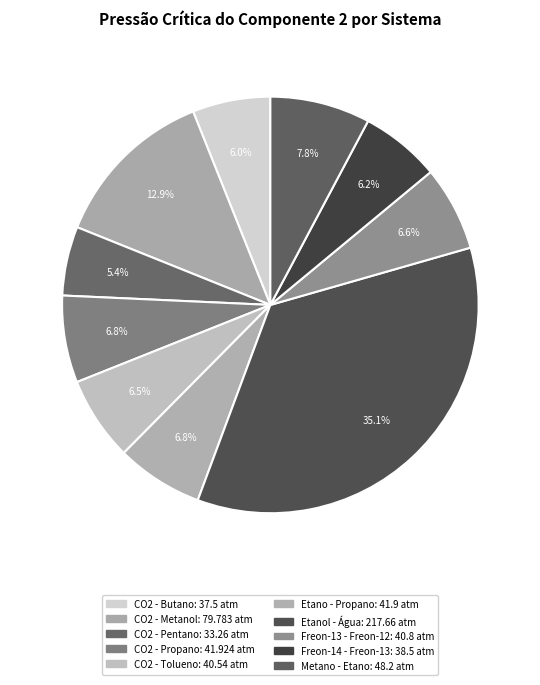

Which slice is the largest?

Etanol - Água